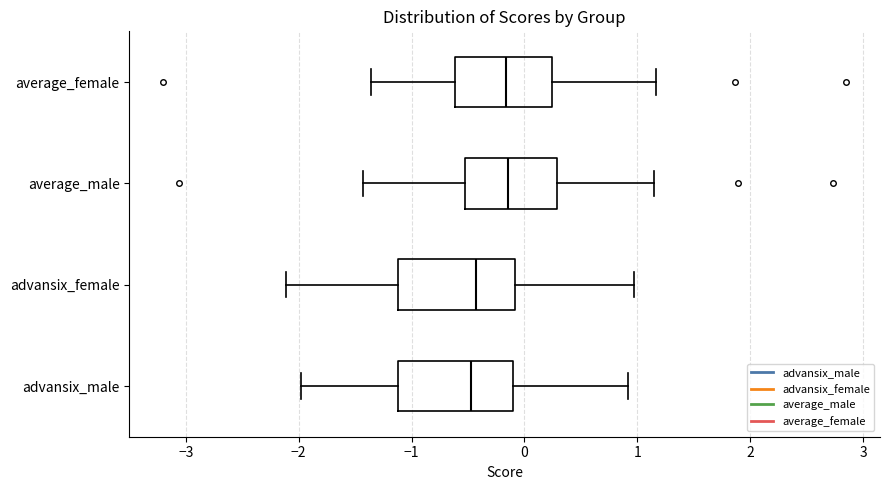

Where does the right whisker of the box for average_male end on the x-axis? The values are not printed on the chart, so give them approximately, as read against the axis.

1.2